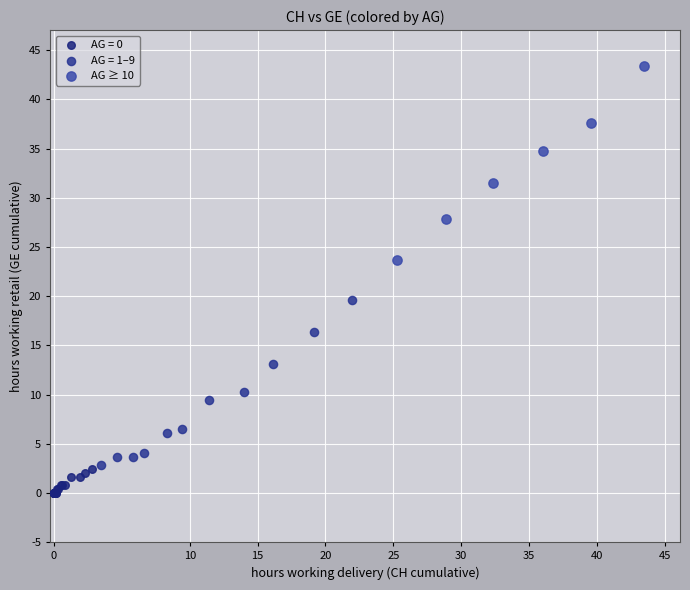

What are all the series names shown in the legend?

AG = 0, AG = 1–9, AG ≥ 10